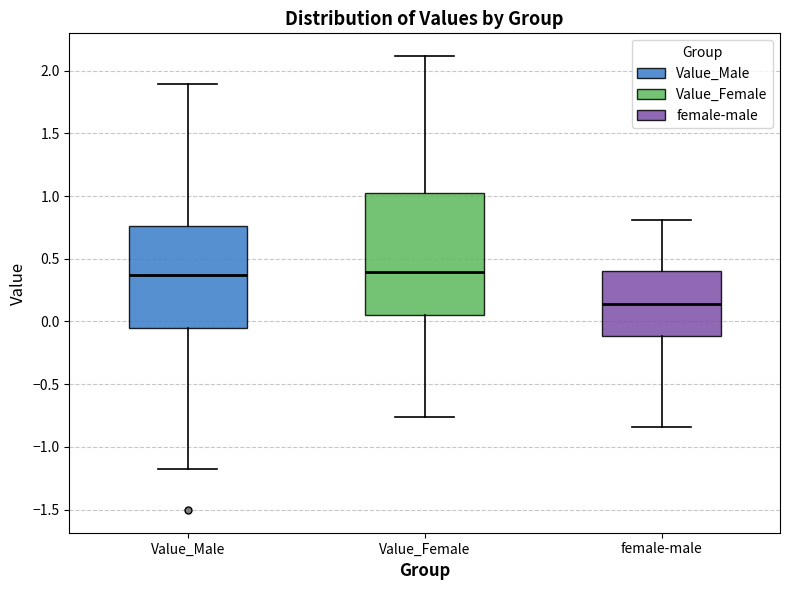

Which box is the tallest, from its lower edge to its upper edge?

Value_Female